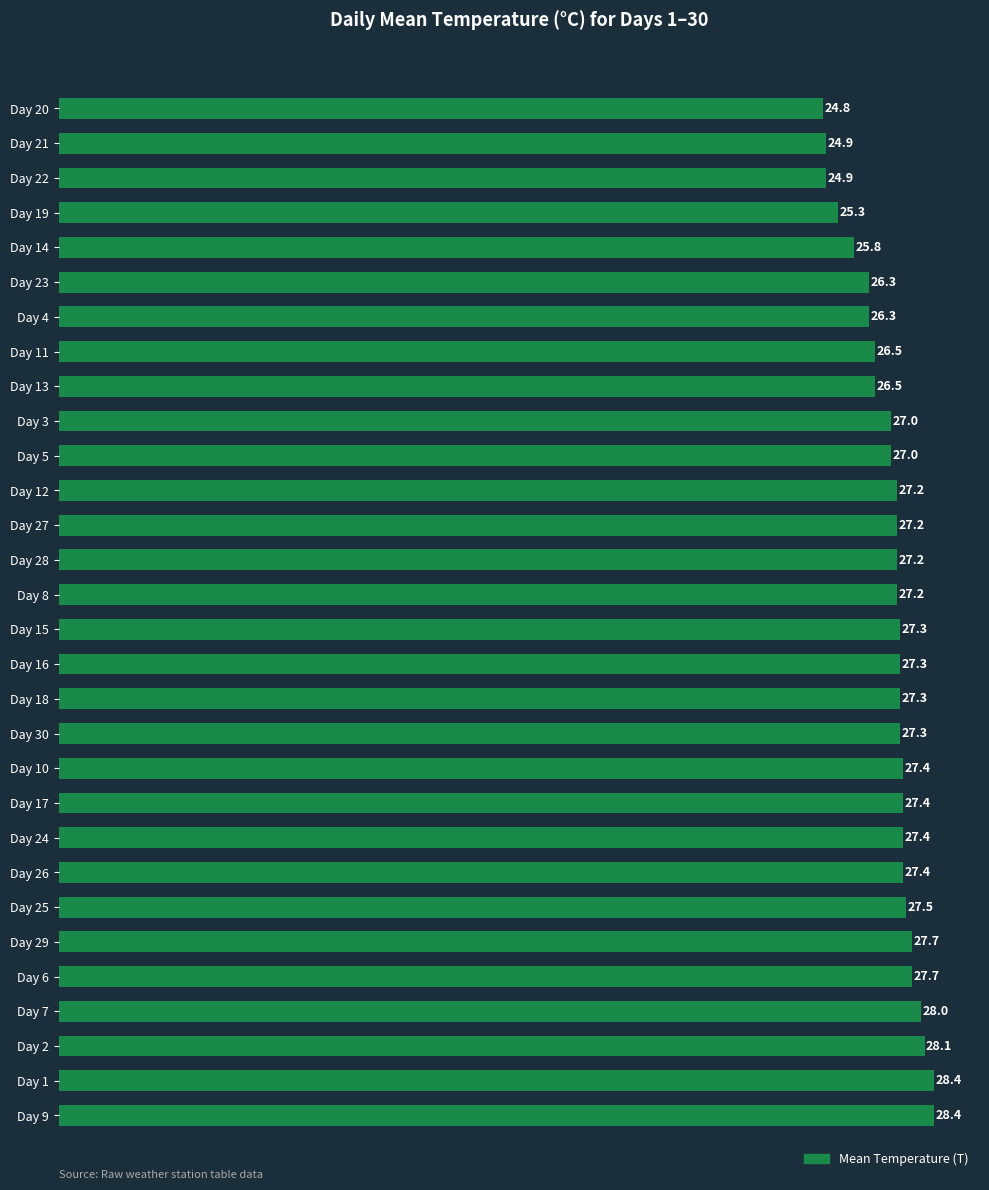

Does the chart contain any negative values?

No